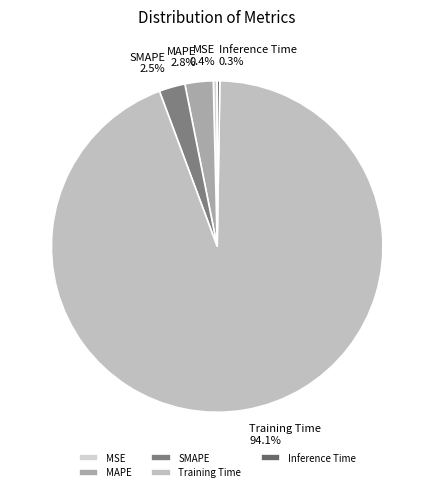

What percentage do SMAPE and MSE together represent?

2.9%